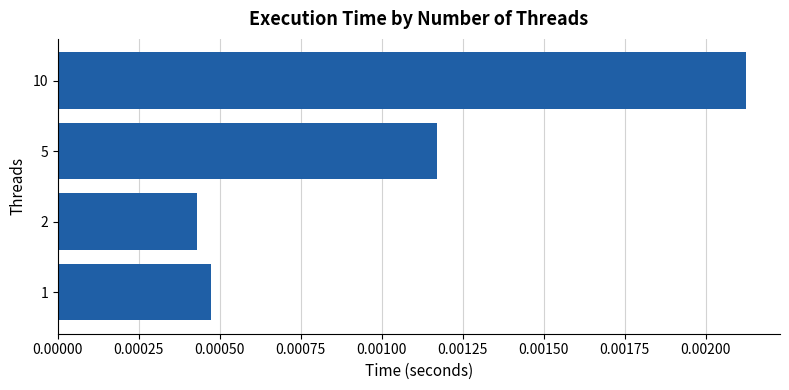

Between 5 and 2, which is larger?

5